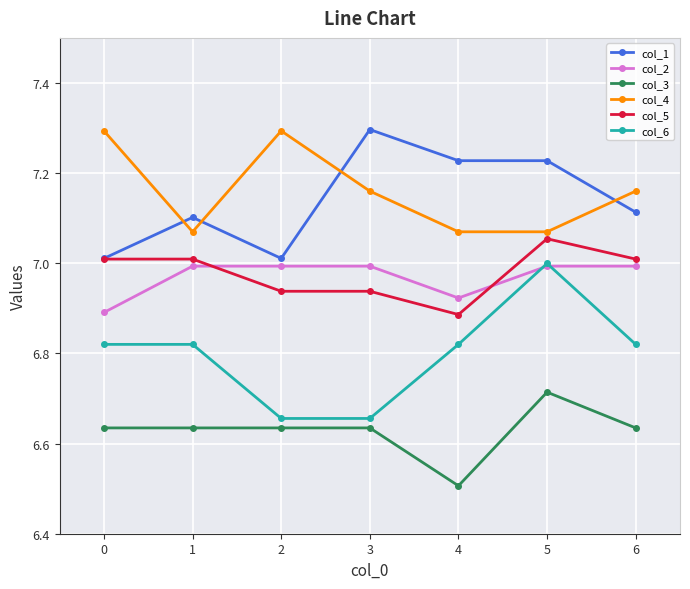

At which label does col_3 reach its minimum?

4